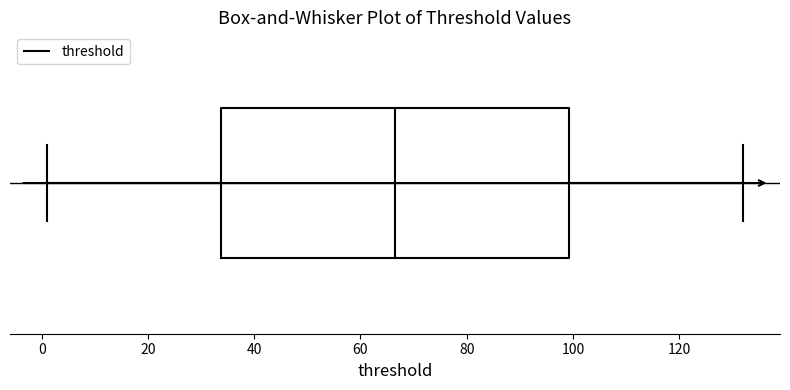

Where does the median line of the box sit on the x-axis? The values are not printed on the chart, so give them approximately, as read against the axis.

66